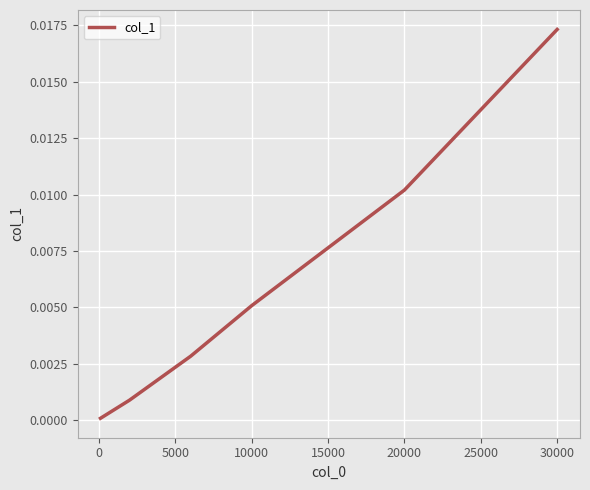

Does the chart display data point markers on the line(s)?

No